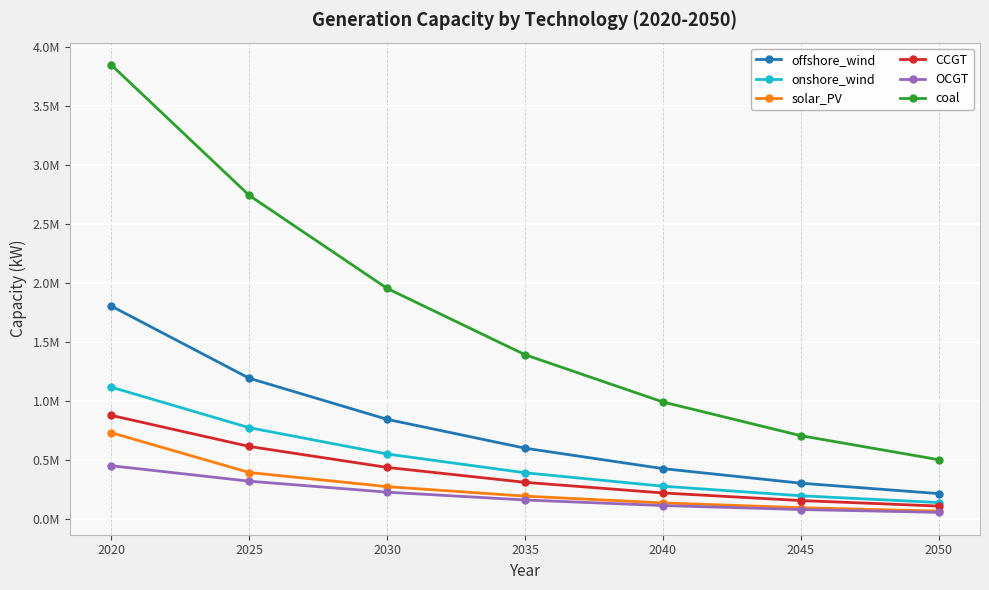

True or false: CCGT has more than 2 points higher than both neighbors.

False